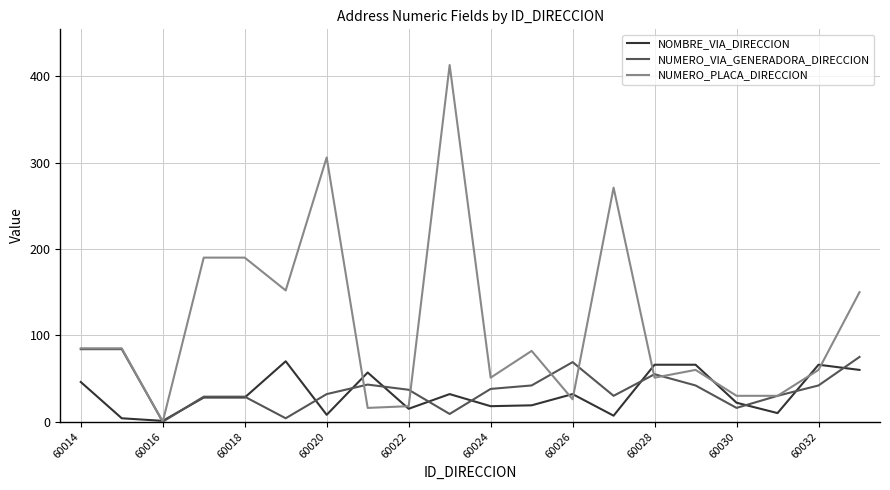

Which series has the largest total across all categories?

NUMERO_PLACA_DIRECCION